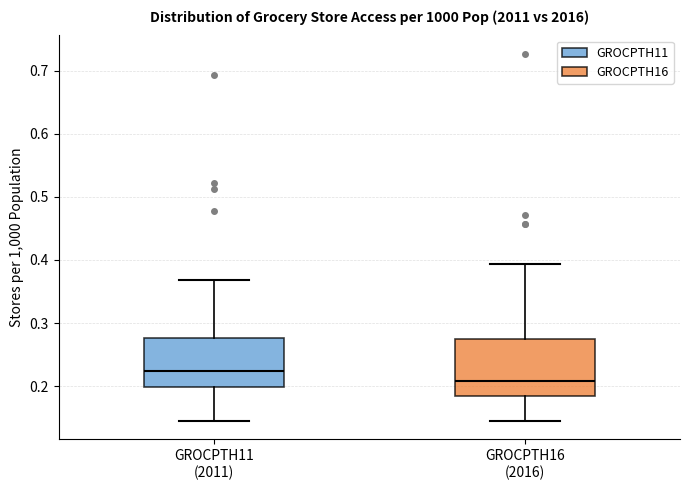

Comparing the boxes themselves (not the whiskers), which one is the tallest?

GROCPTH16 (2016)